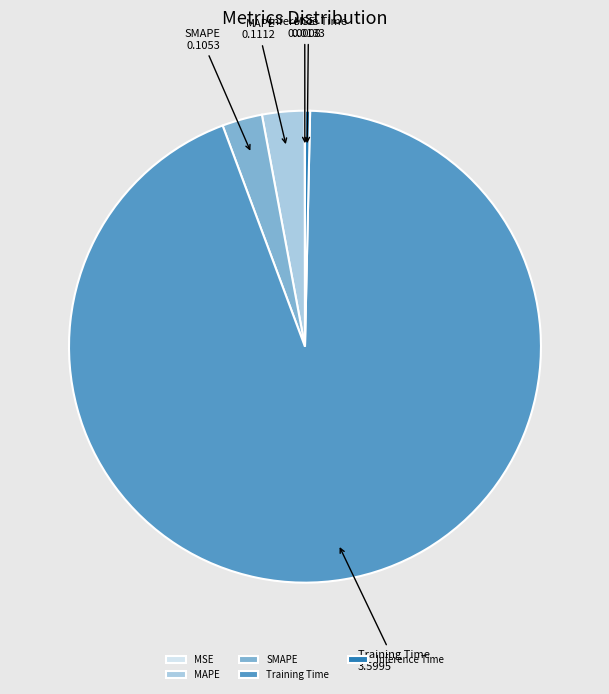

Which category has the biggest portion of the pie?

Training Time